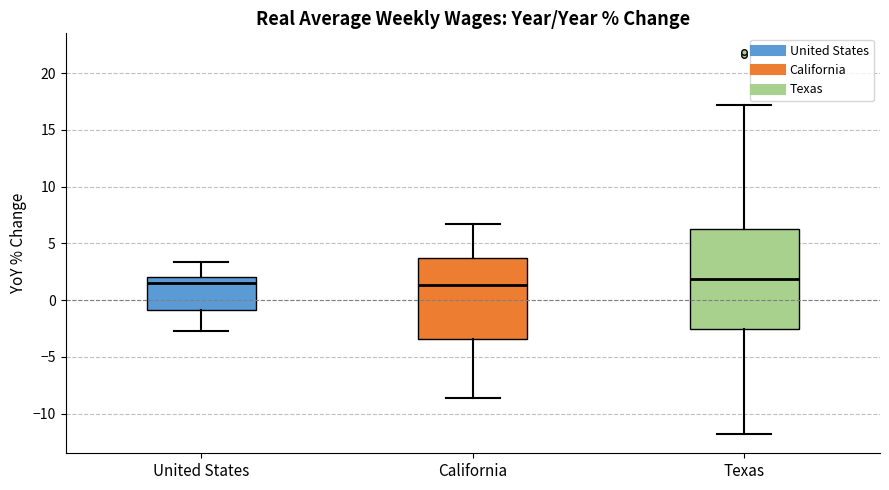

Reading left to right, read every box against the y-axis: the position of its median line, the range the box covers, and the ends of its whiskers. The values are not printed on the chart, so give them approximately, as read against the axis.

United States: median 1.5, box -1.0 to 2.0, whiskers -2.5 to 3.5
California: median 1.5, box -3.5 to 3.5, whiskers -8.5 to 6.5
Texas: median 2.0, box -2.5 to 6.5, whiskers -12.0 to 17.0